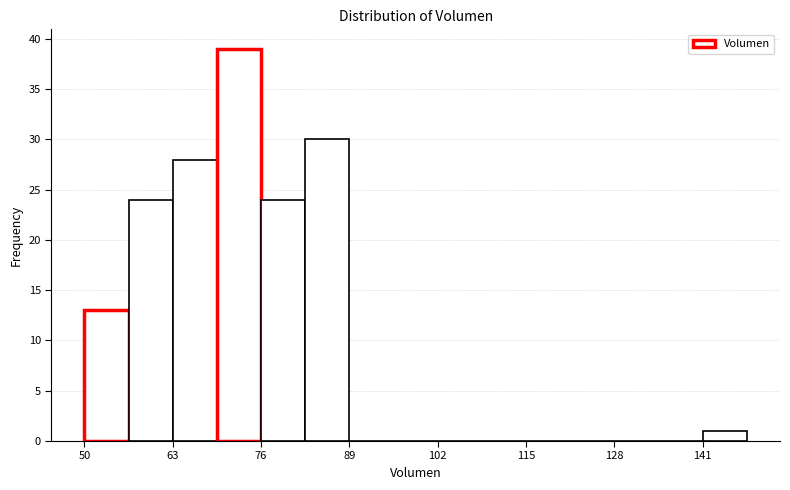

Read against the x-axis, roughly where is the centre of the tallest bar?

72